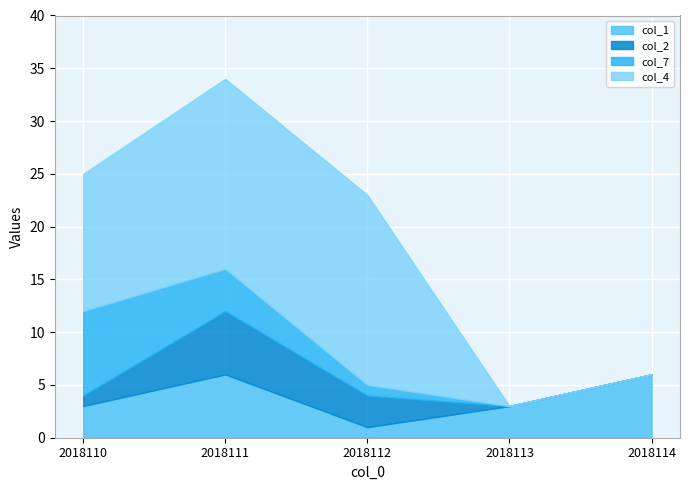

What is the total value across all series at 2018110?

25